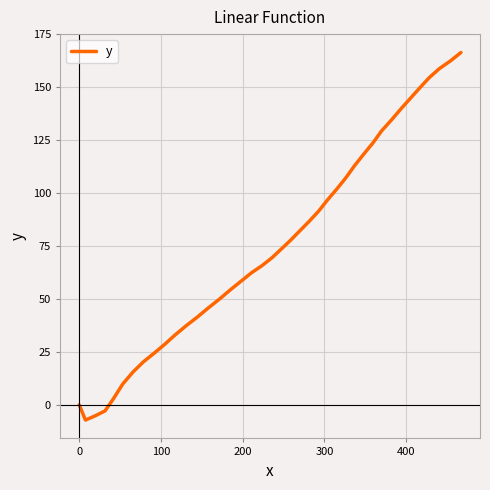

What is the difference between the maximum and minimum values?

173.6